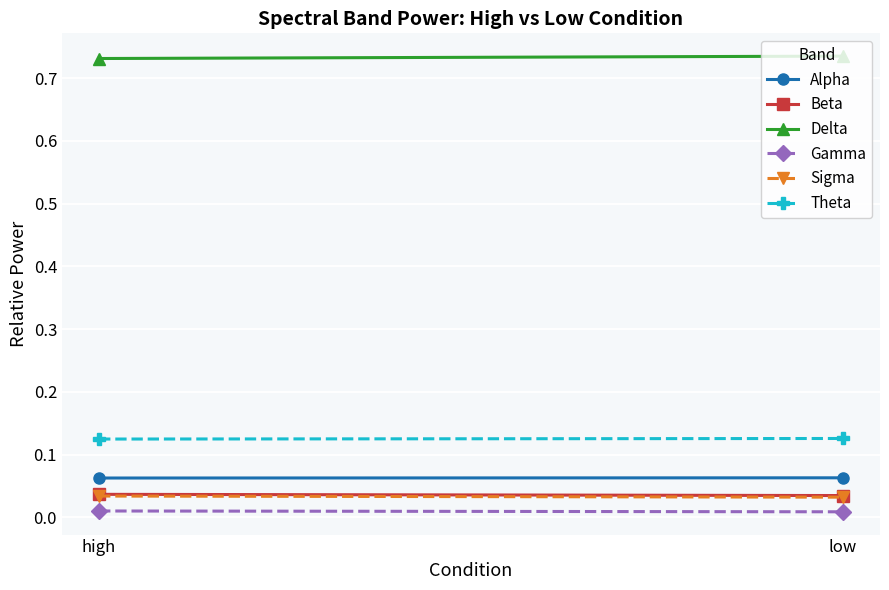

At how many categories does at least one series exceed 0?

2